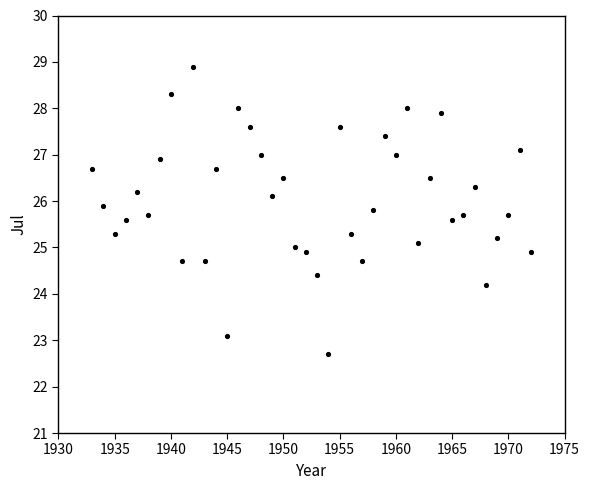

What is the range of X values (max minus min)?

39.0